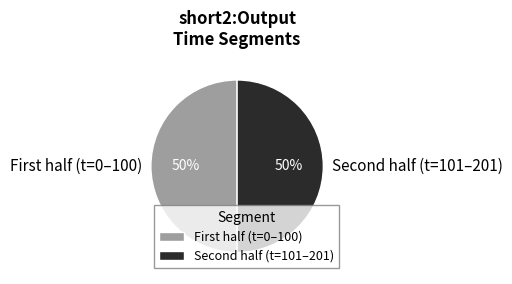

To the nearest percent, what is the average slice percentage?

50%